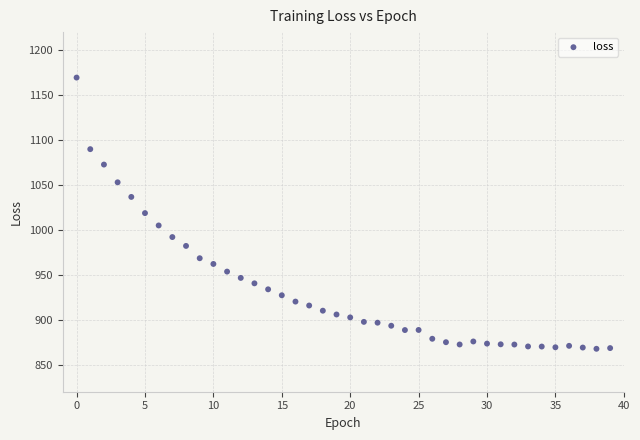

What is the range of Y values (max minus min)?

301.7